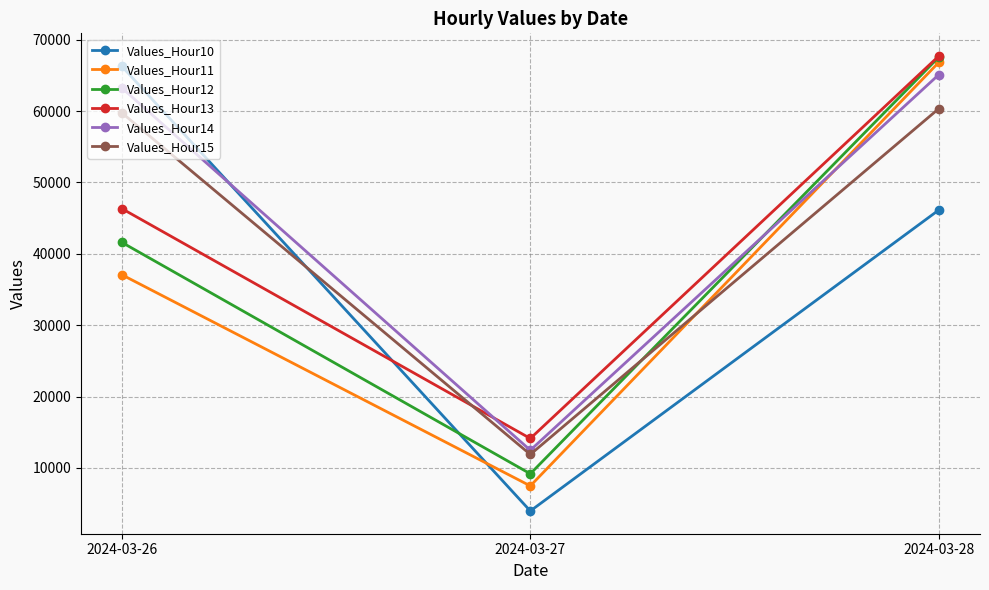

Where is Values_Hour15 nearest to the value 36119?

2024-03-26